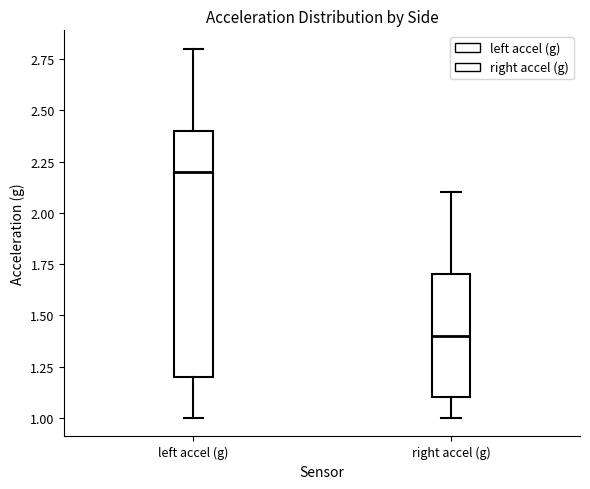

Where does the upper whisker of the box for left accel (g) end on the y-axis? The values are not printed on the chart, so give them approximately, as read against the axis.

2.8